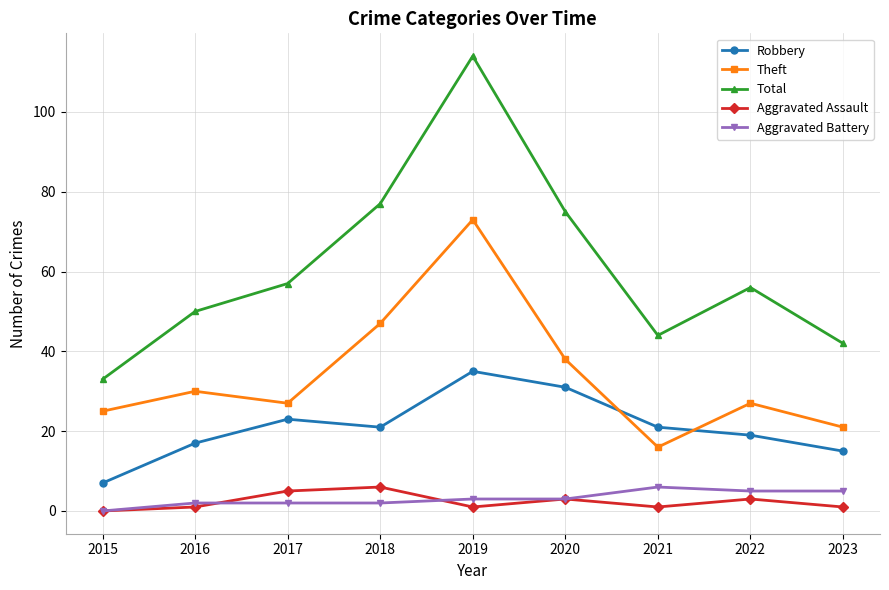

How many values in Aggravated Battery are above zero?

8